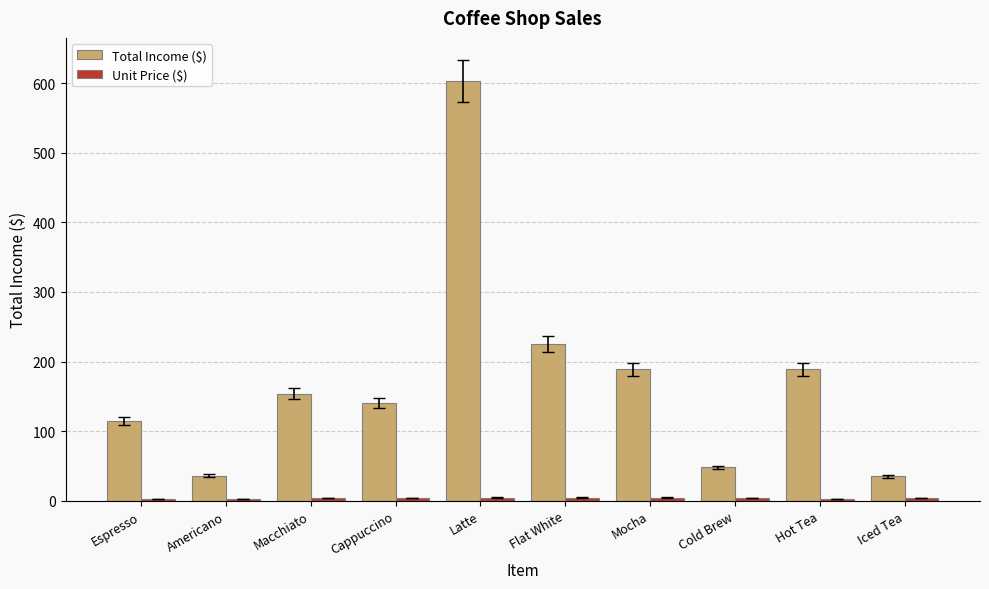

What is the difference between the second highest and minimum values in the Total Income ($) series?

190.0